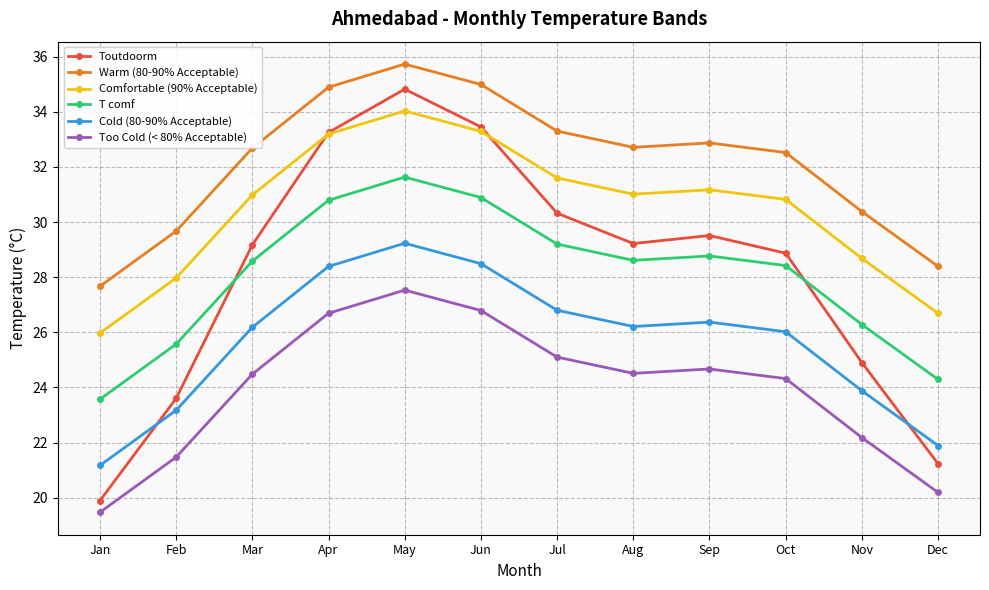

Which label corresponds to the largest value in the chart?

May